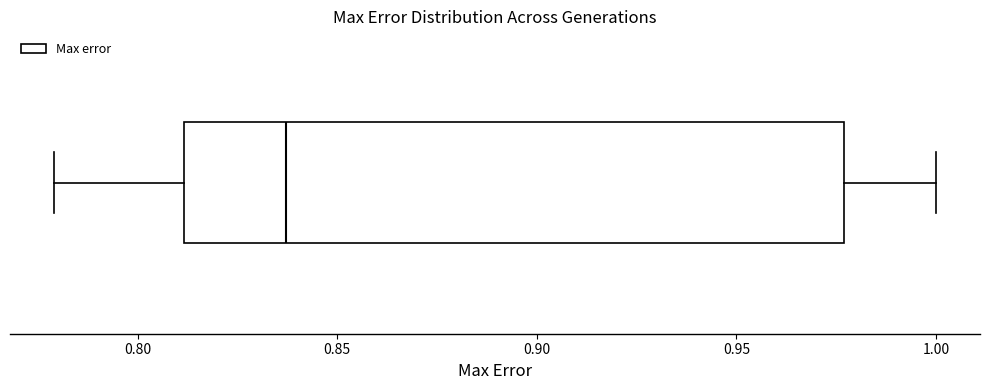

Read this box plot against the x-axis: the position of the median line, the range covered by the box, and the ends of both whiskers. The values are not printed on the chart, so give them approximately, as read against the axis.

median 0.835, box 0.810 to 0.975, whiskers 0.780 to 1.000